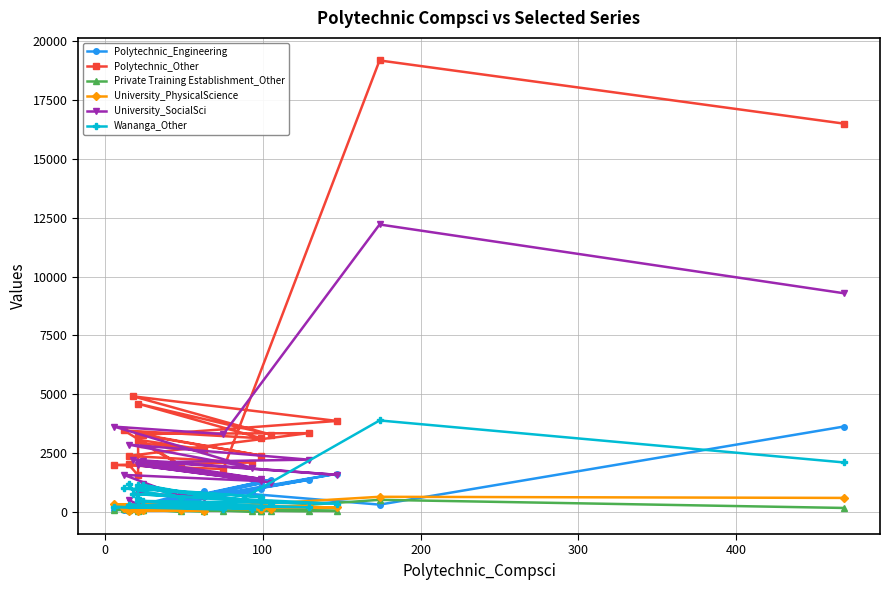

Rank the series at 0 from lowest to highest value.

University_PhysicalScience, Private Training Establishment_Other, University_SocialSci, Polytechnic_Engineering, Wananga_Other, Polytechnic_Other